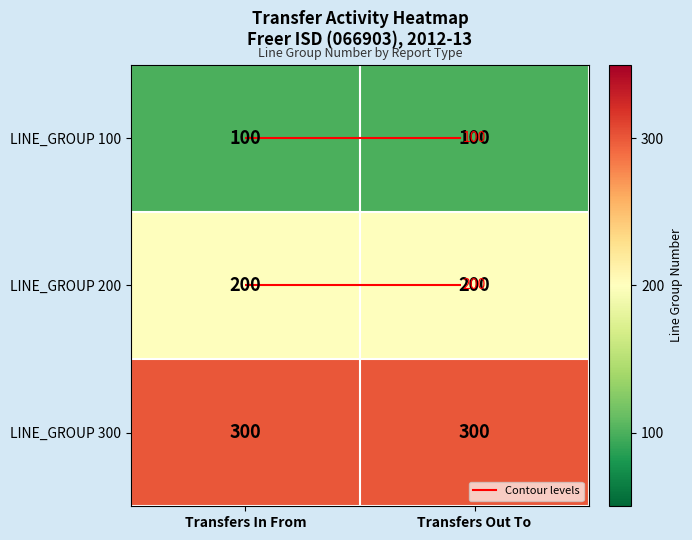

The value of LINE_GROUP 200 at Transfers In From is 310. True or false?

False